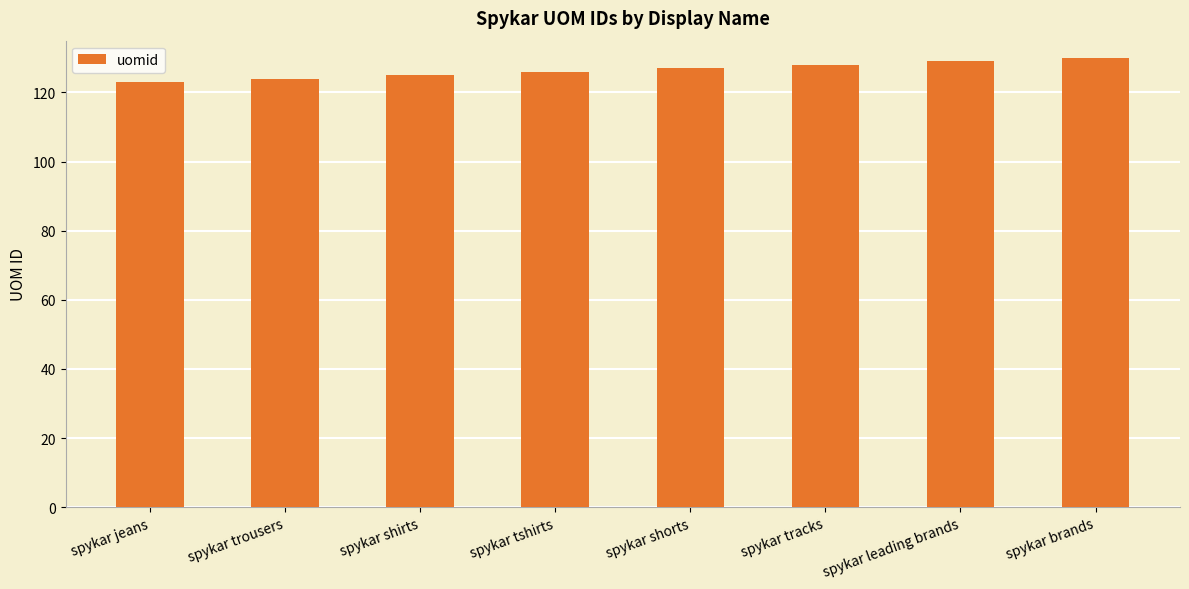

What value does the data have at spykar shorts?

127